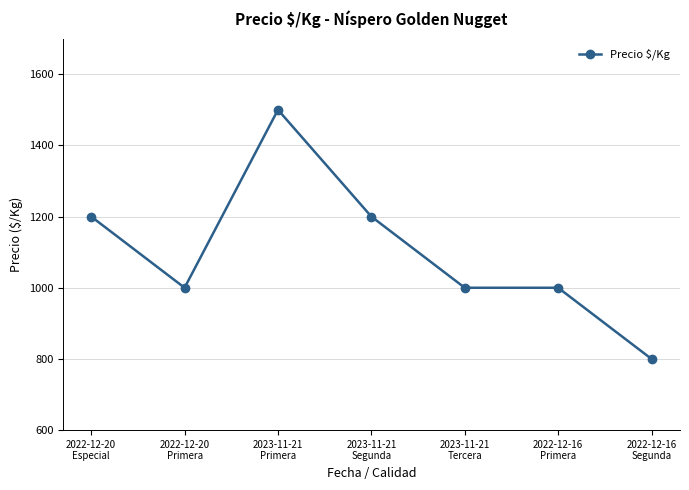

What position from the left is 2022-12-20
Primera?

2